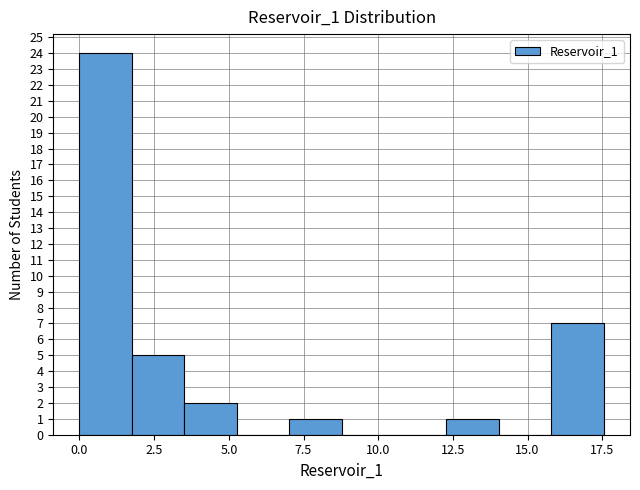

Around what value on the x-axis is the tallest bar? Give the approximate position of its centre, as read against the axis.

1.0